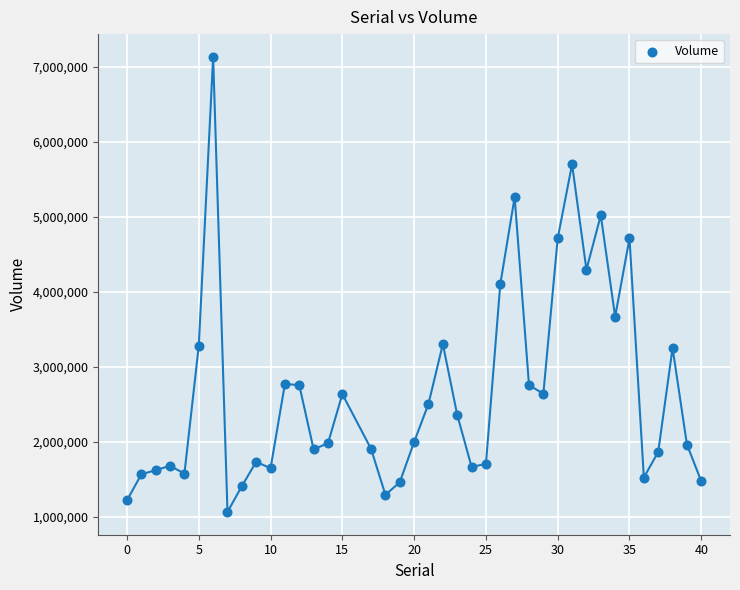

What is the range of Y values (max minus min)?

6064300